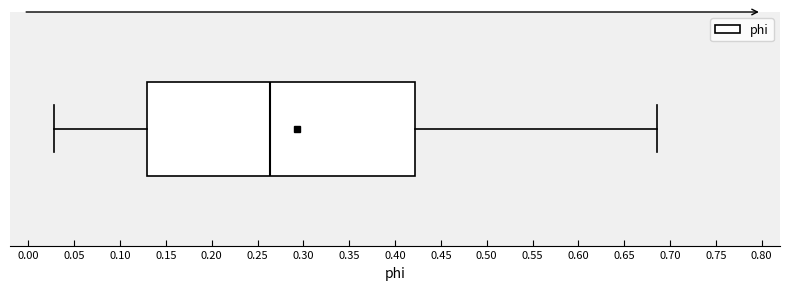

Read this box plot against the x-axis: the position of the median line, the range covered by the box, and the ends of both whiskers. The values are not printed on the chart, so give them approximately, as read against the axis.

median 0.265, box 0.130 to 0.420, whiskers 0.025 to 0.685